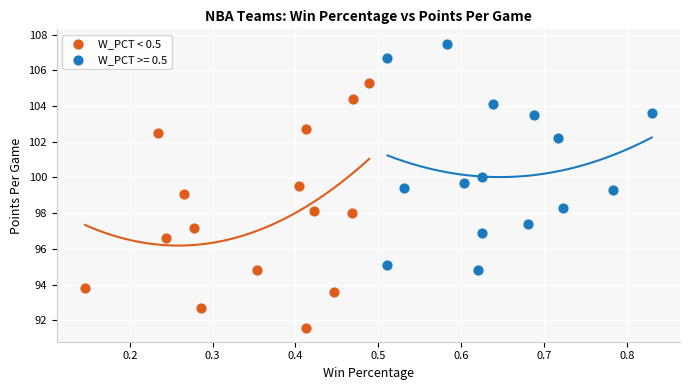

Which series reaches the minimum Y coordinate?

W_PCT < 0.5